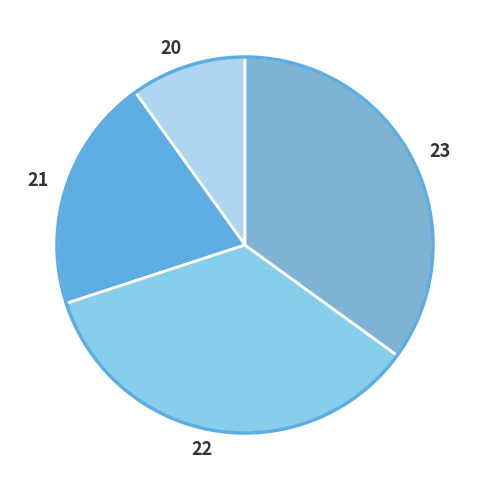

Combined, do 23 and 20 account for over 50%?

No